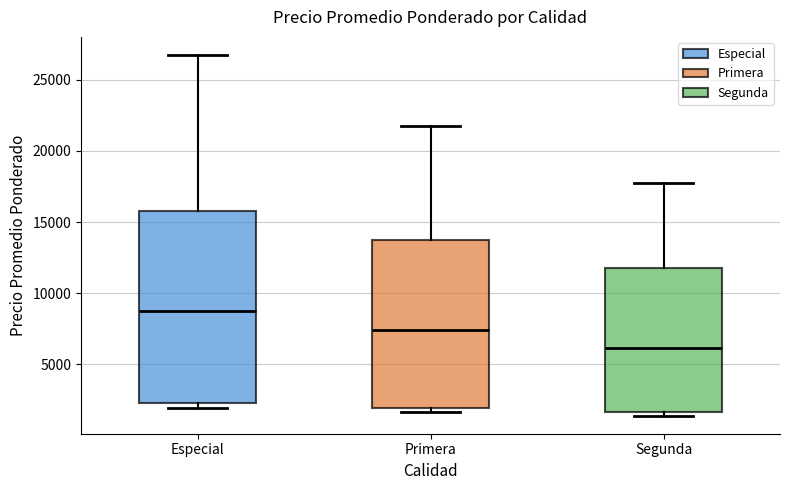

Reading left to right, transcribe this box plot: for each box, give where its median line is, the range the box spans, and where its two whiskers end, as read against the y-axis. The values are not printed on the chart, so give them approximately, as read against the axis.

Especial: median 9000, box 2500 to 16000, whiskers 2000 to 27000
Primera: median 7500, box 2000 to 14000, whiskers 1500 to 22000
Segunda: median 6000, box 1500 to 12000, whiskers 1500 (just below the box's lower edge) to 18000